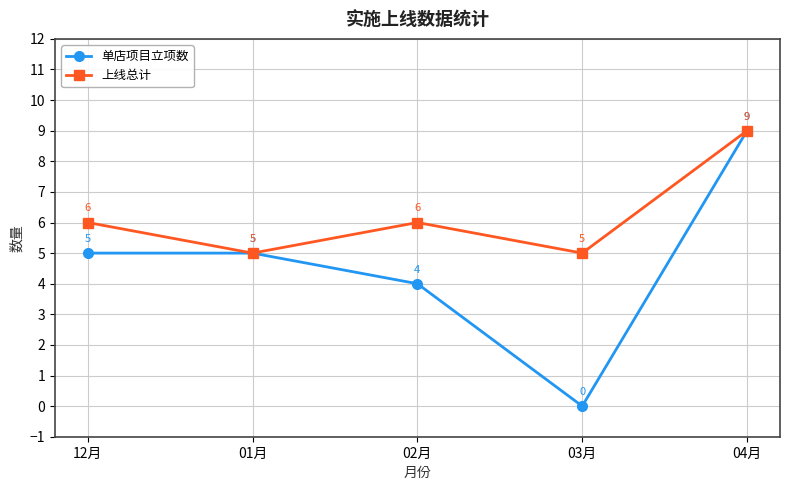

Which series has the largest total across all categories?

上线总计